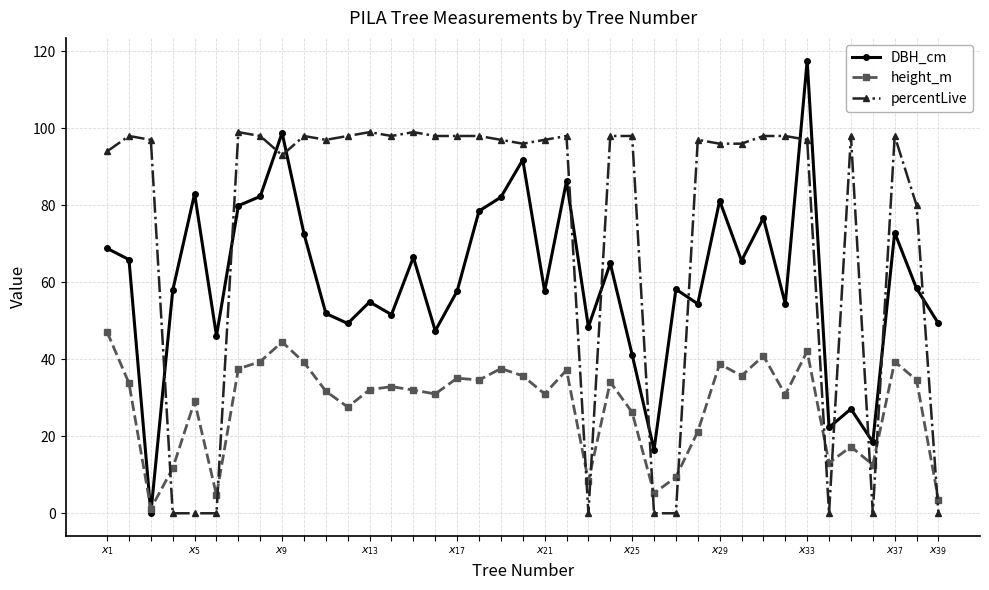

True or false: height_m has more than 0 interior local peaks.

True